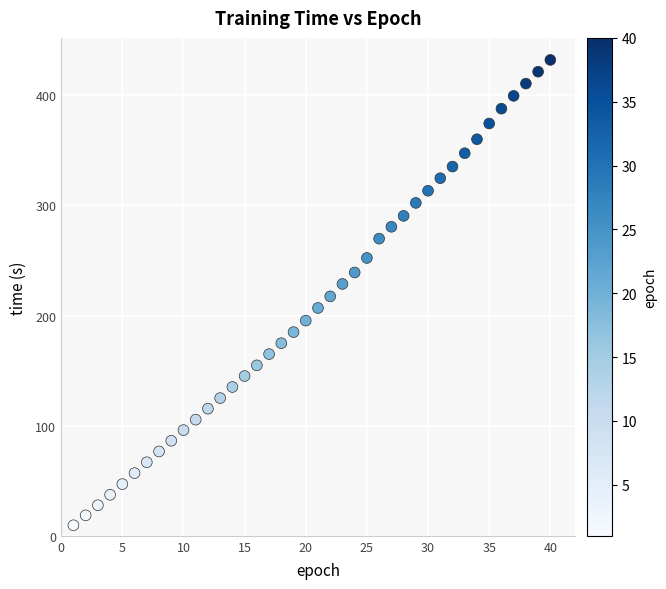

What is the range of X values (max minus min)?

39.0